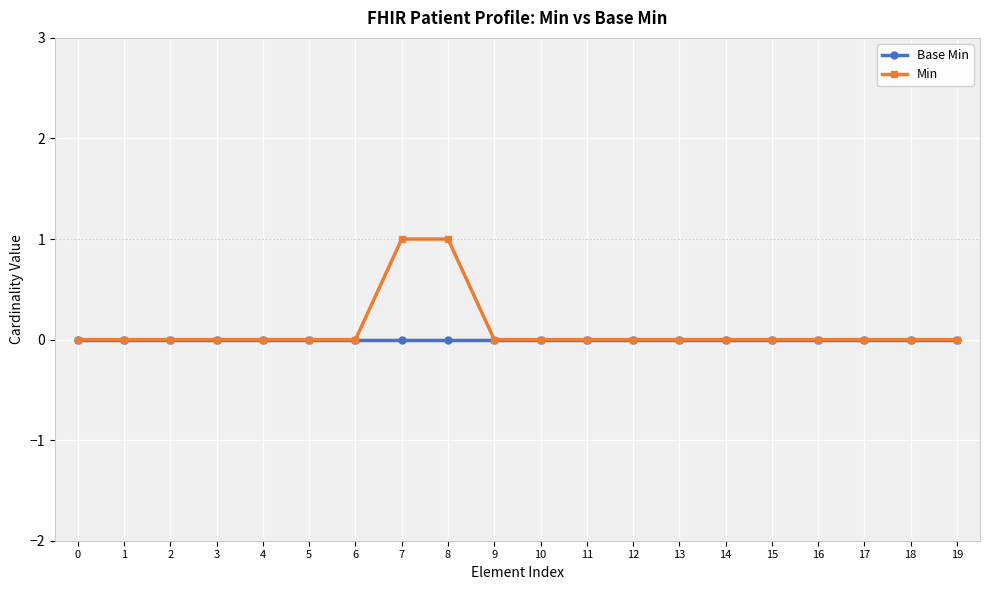

The value of Base Min at 18 is 0. True or false?

True